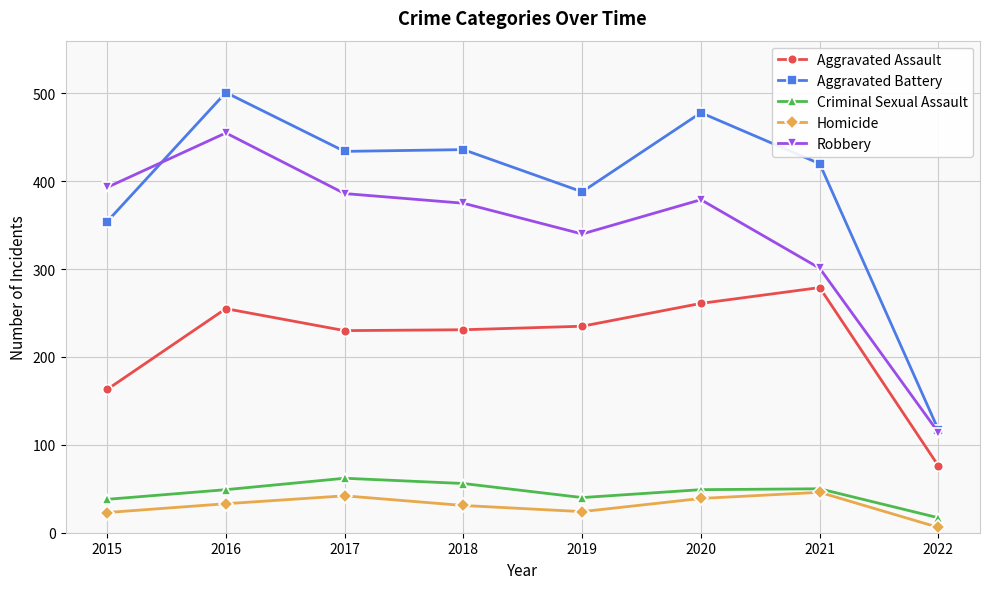

What is the difference between the maximum and minimum values in the Aggravated Assault series?

203